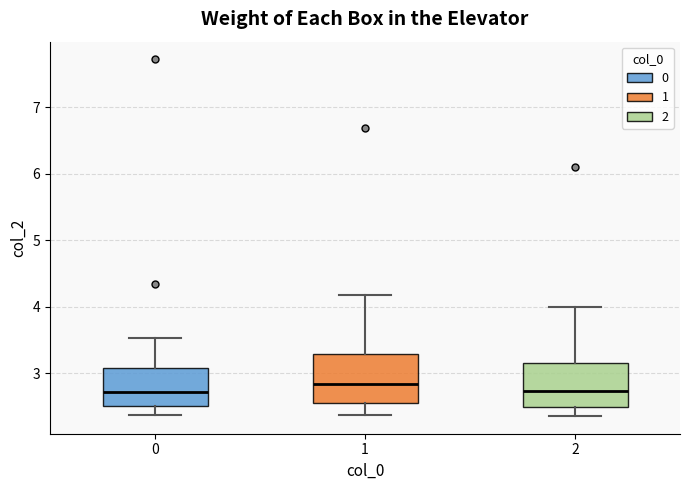

Reading left to right, read every box against the y-axis: the position of its median line, the range the box covers, and the ends of its whiskers. The values are not printed on the chart, so give them approximately, as read against the axis.

0: median 2.7, box 2.5 to 3.1, whiskers 2.4 to 3.5
1: median 2.8, box 2.6 to 3.3, whiskers 2.4 to 4.2
2: median 2.7, box 2.5 to 3.2, whiskers 2.4 to 4.0